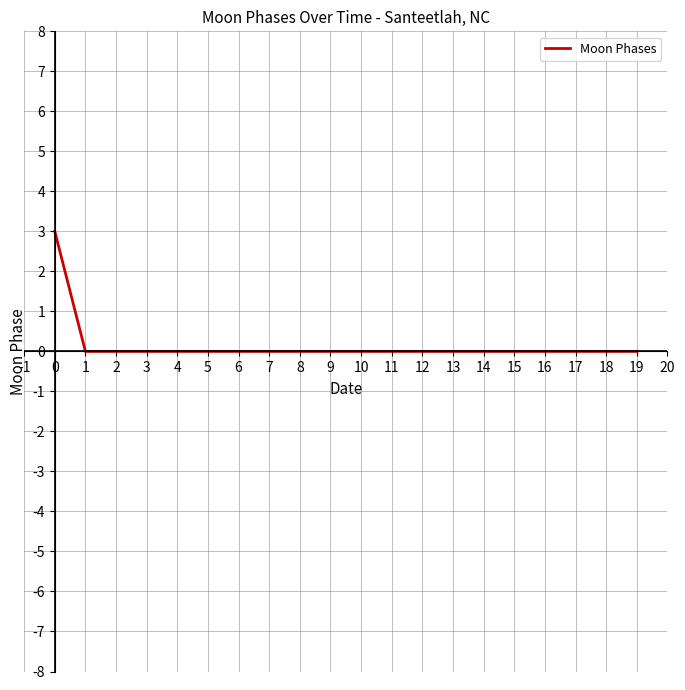

Reading right to left, what are all the values shown in this chart?

0	0	0	0	0	0	0	0	0	0	0	0	0	0	0	0	0	0	0	3